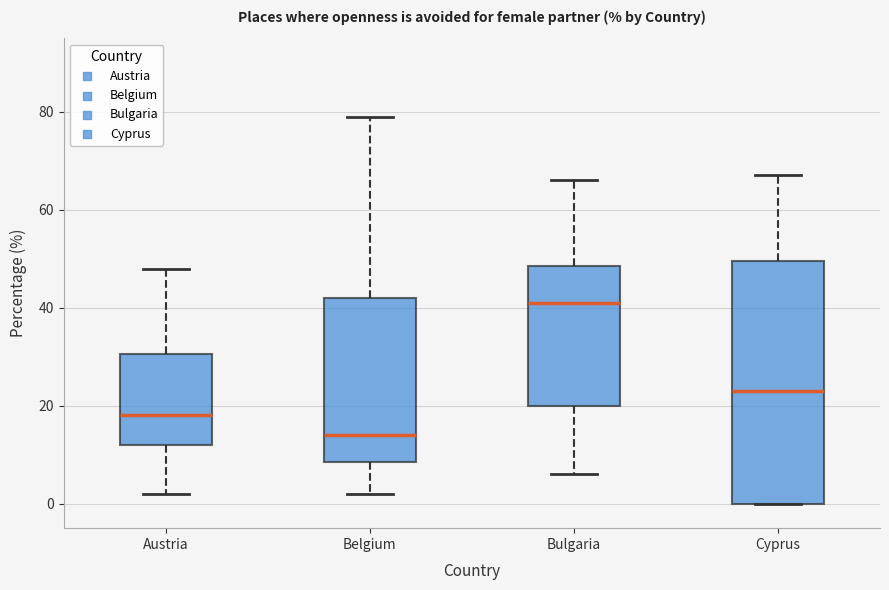

Comparing the boxes themselves (not the whiskers), which one is the tallest?

Cyprus